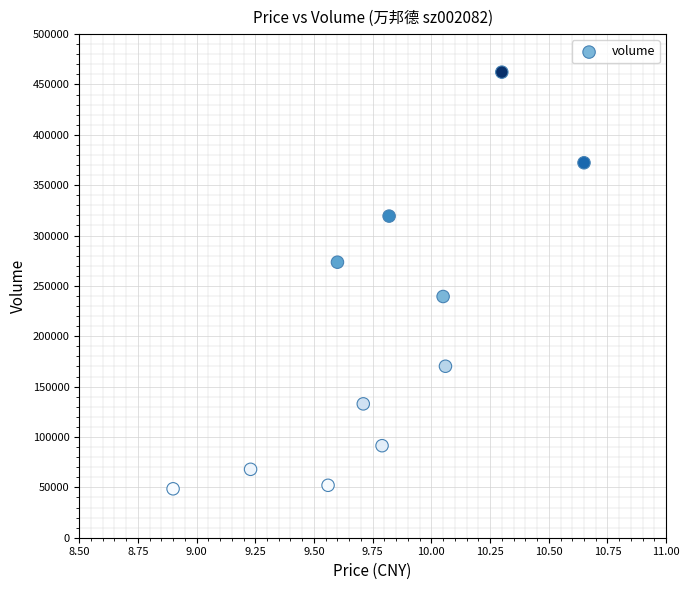

What is the average Y value?

202719